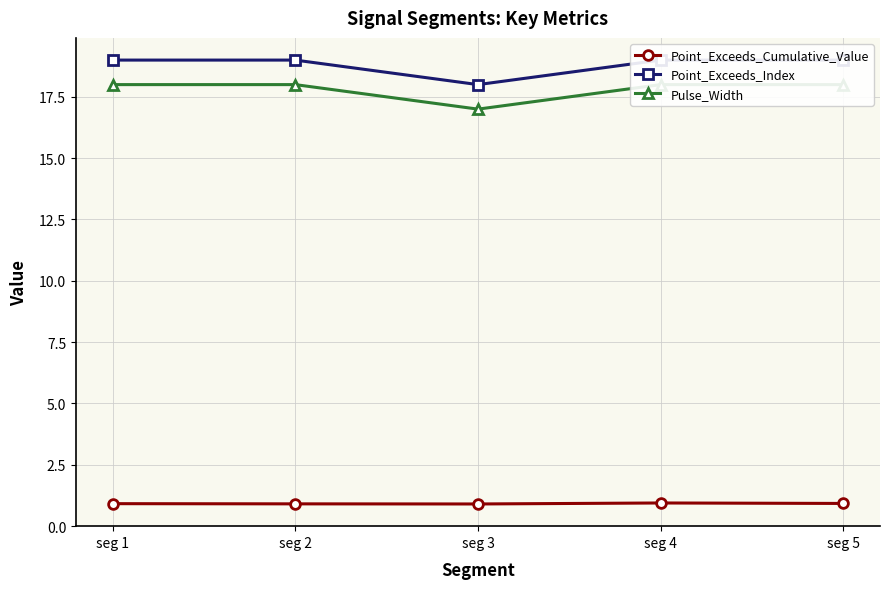

What are all the series names shown in the legend?

Point_Exceeds_Cumulative_Value, Point_Exceeds_Index, Pulse_Width